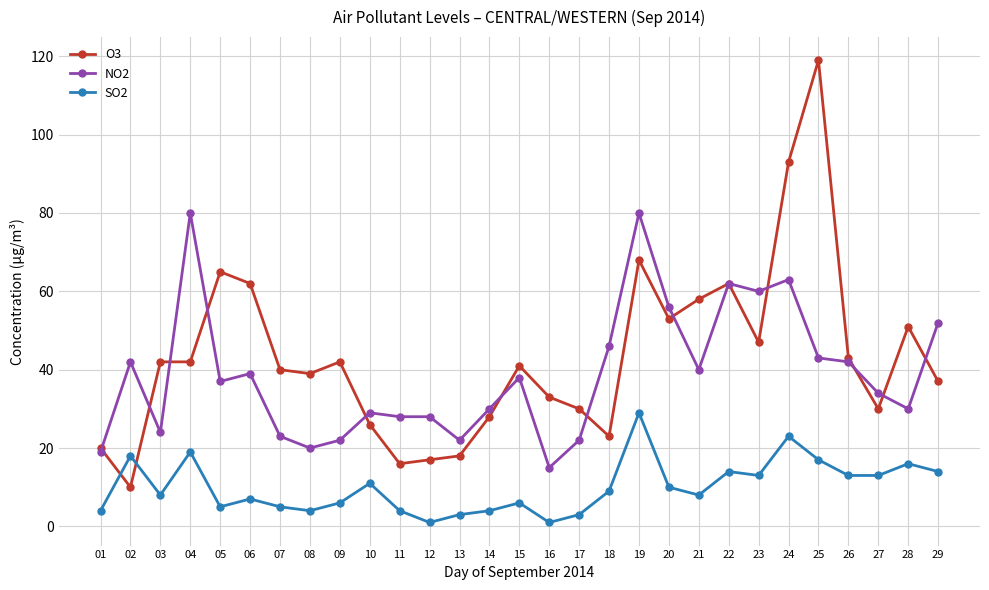

True or false: NO2 and O3 cross at least once.

True